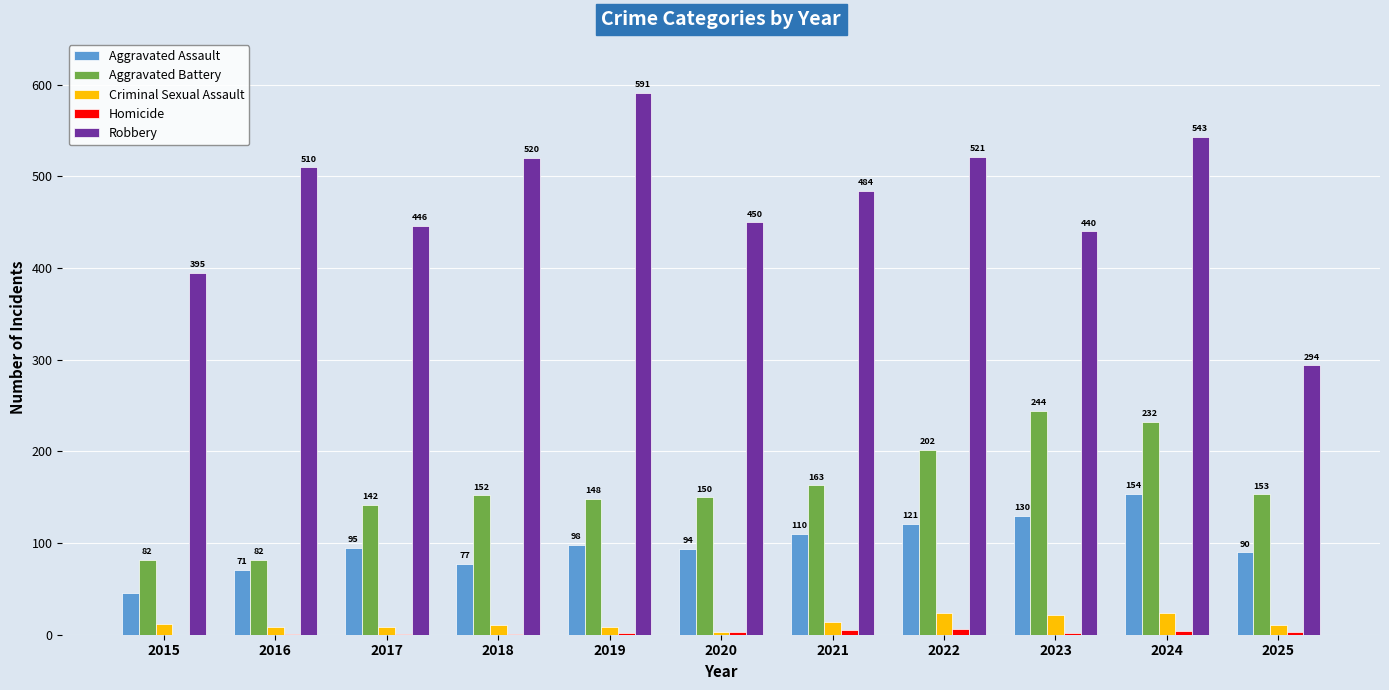

What is the highest value of the Robbery series?

591